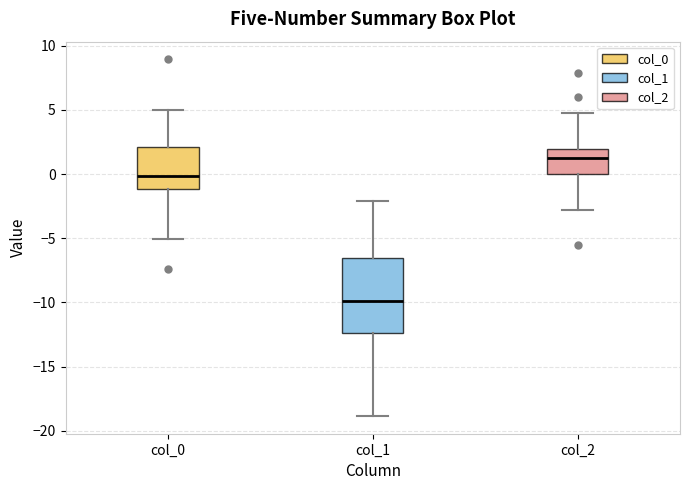

Reading left to right, transcribe this box plot: for each box, give where its median line is, the range the box spans, and where its two whiskers end, as read against the y-axis. The values are not printed on the chart, so give them approximately, as read against the axis.

col_0: median 0.0, box -1.0 to 2.0, whiskers -5.0 to 5.0
col_1: median -10.0, box -12.5 to -6.5, whiskers -19.0 to -2.0
col_2: median 1.5, box 0.0 to 2.0, whiskers -3.0 to 5.0